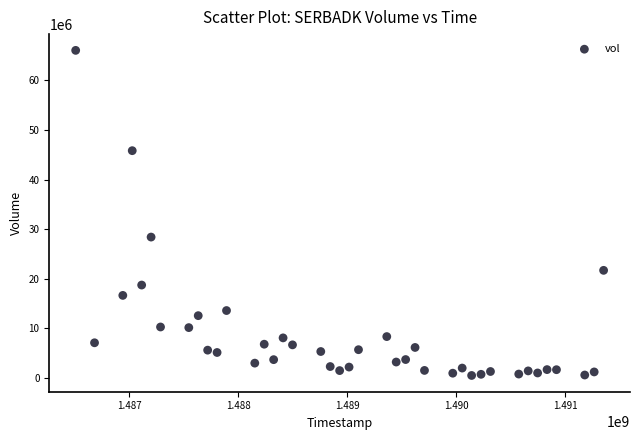

What is the range of X values (max minus min)?

4838400